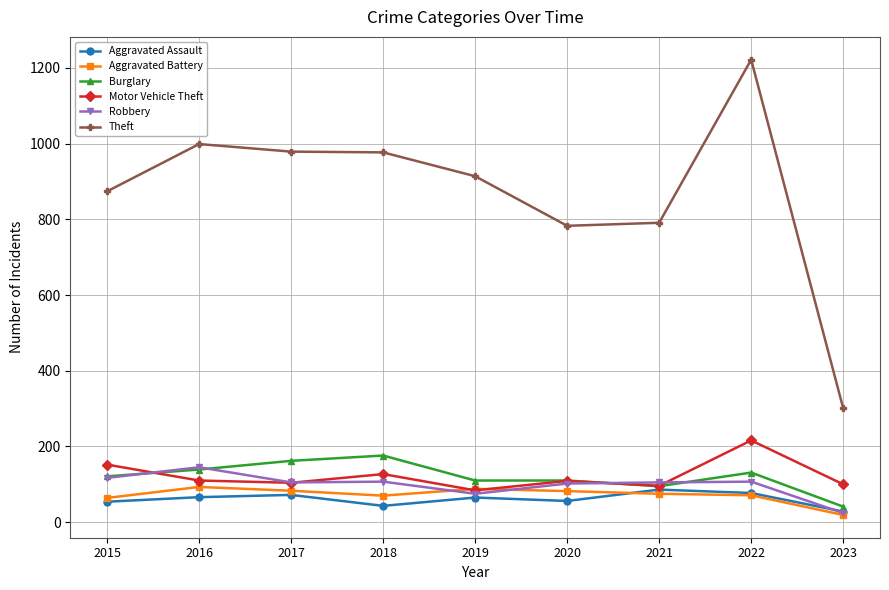

Which series has the widest spread of values?

Theft